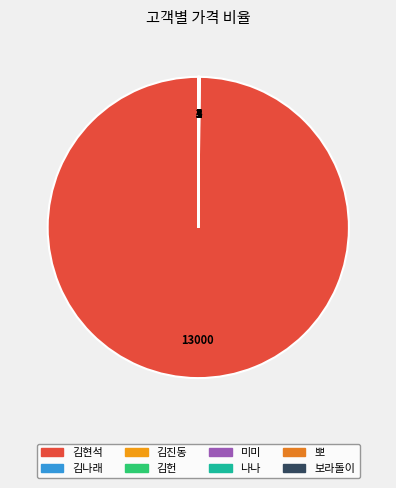

Rank the categories by value from highest to lowest.

김현석, 김나래, 김진동, 김헌, 미미, 나나, 뽀, 보라돌이